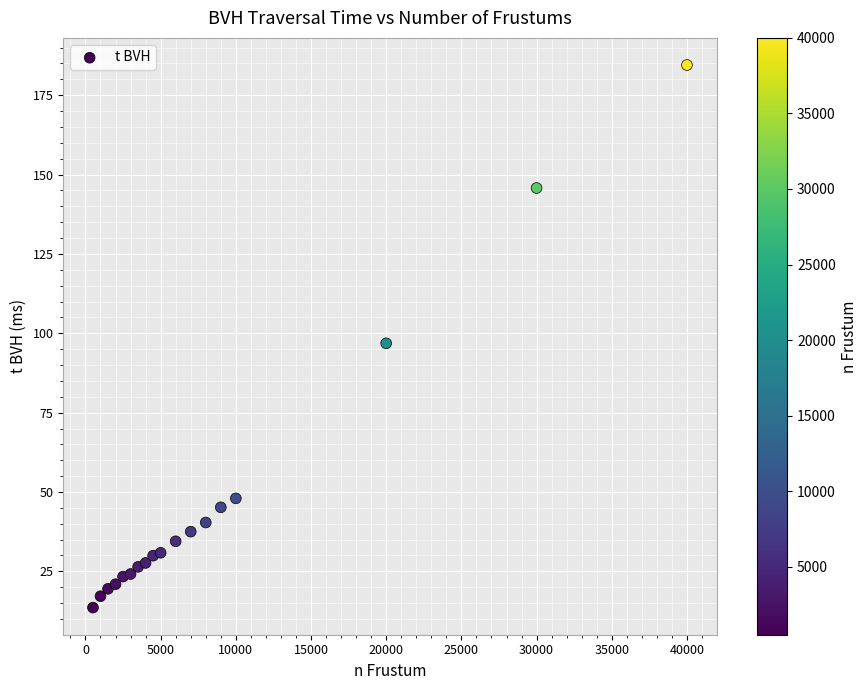

What is the range of X values (max minus min)?

39500.0